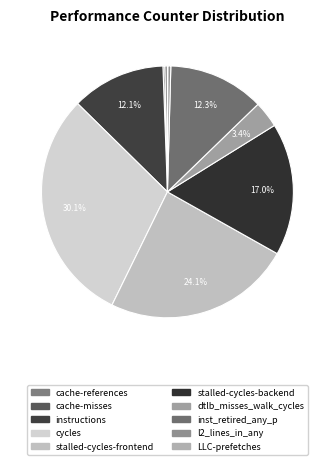

What is the largest slice in the pie chart?

cycles